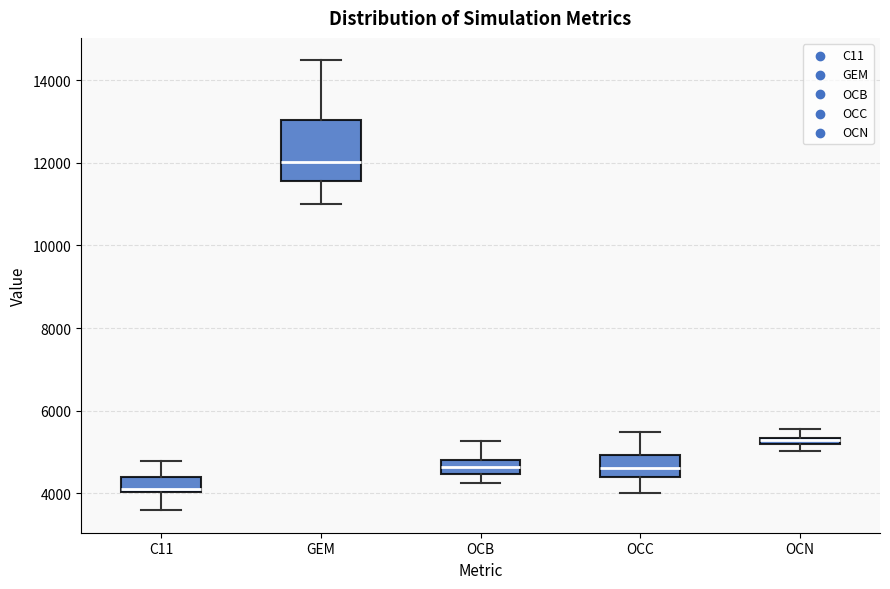

Where does the median line of the box for OCC sit on the y-axis? The values are not printed on the chart, so give them approximately, as read against the axis.

4600